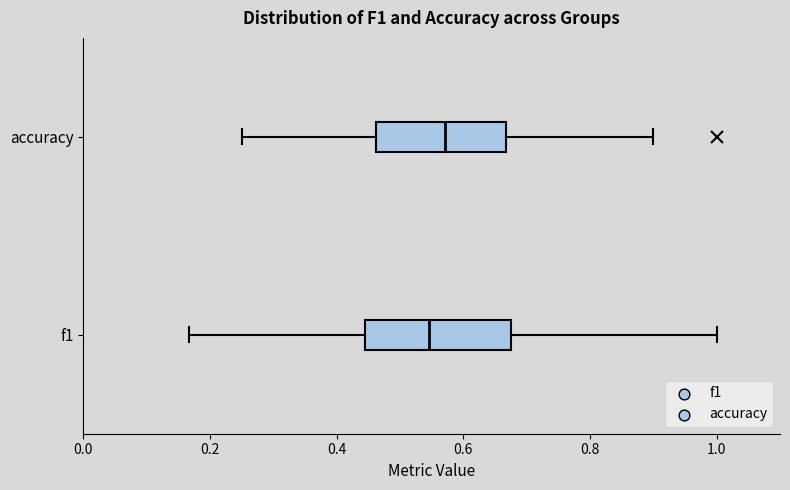

Which box has the furthest to the left median line?

f1